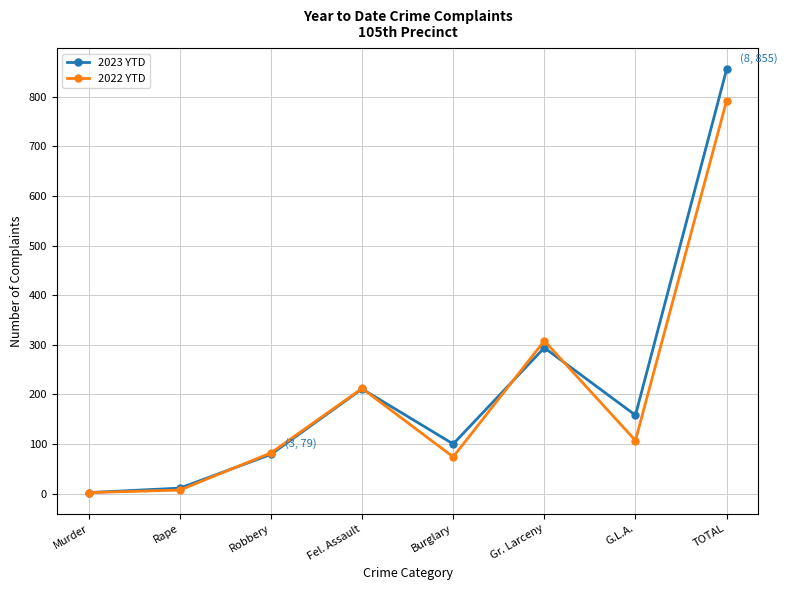

What is the spread (max minus min) of values at G.L.A.?

51